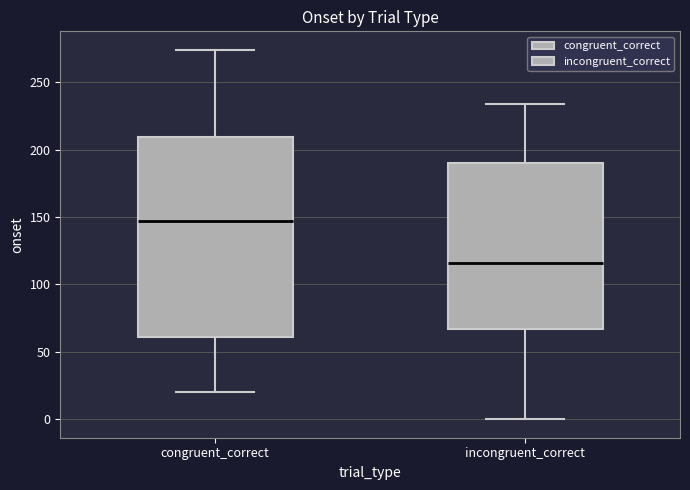

Which box is the tallest, from its lower edge to its upper edge?

congruent_correct